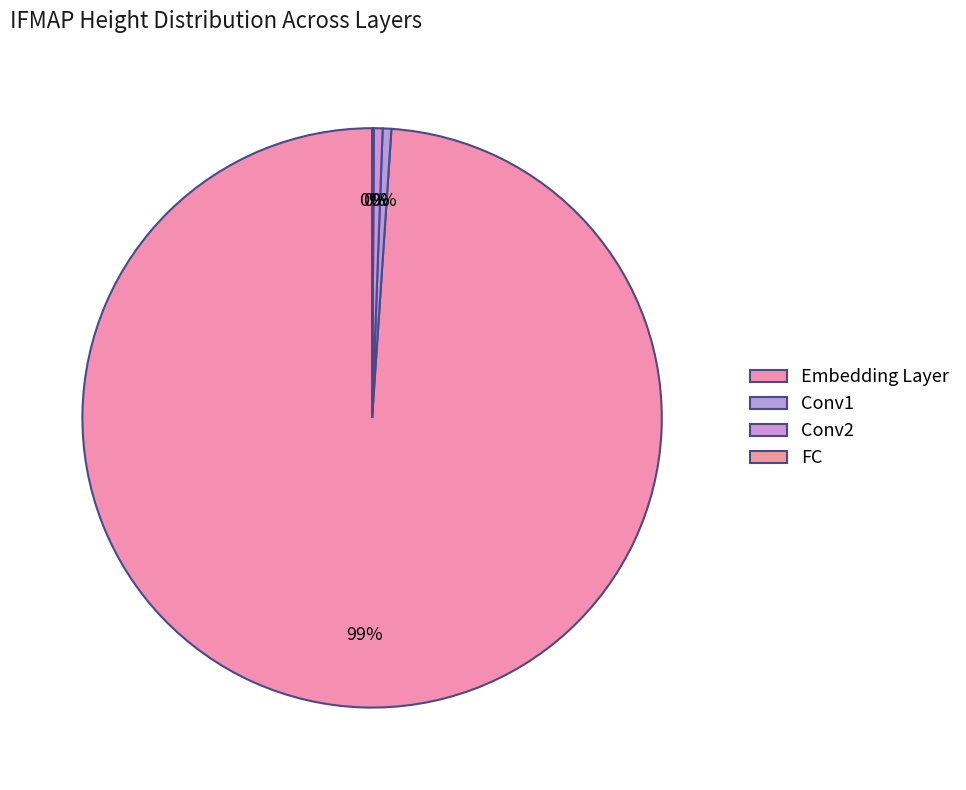

Count the number of slices in the pie.

4